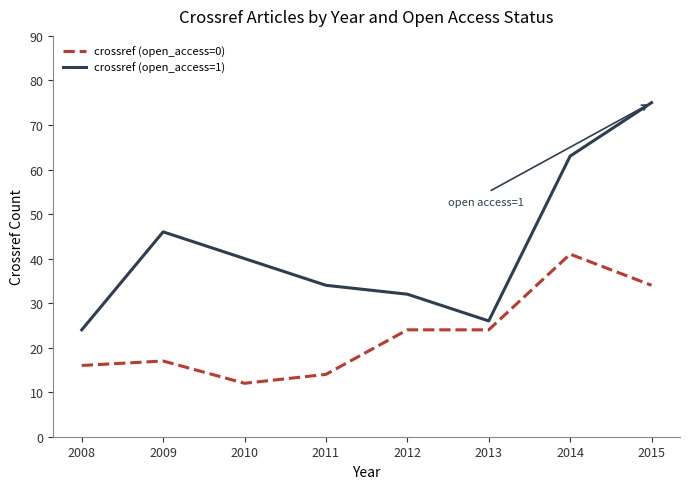

True or false: crossref (open_access=1) has more than 1 interior local peaks.

False